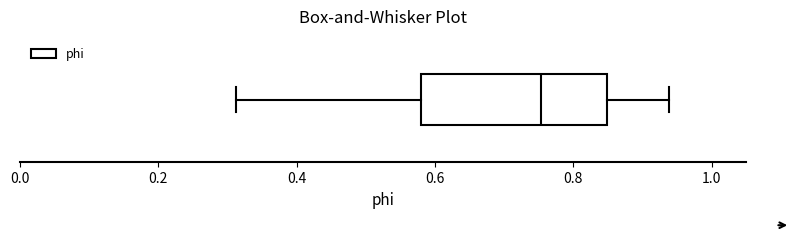

Transcribe this box plot: give where the median line is, the range the box spans, and where the two whiskers end, as read against the x-axis. The values are not printed on the chart, so give them approximately, as read against the axis.

median 0.76, box 0.58 to 0.84, whiskers 0.32 to 0.94